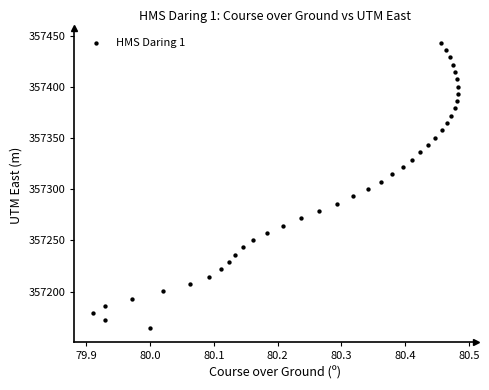

What is the range of X values (max minus min)?

0.6